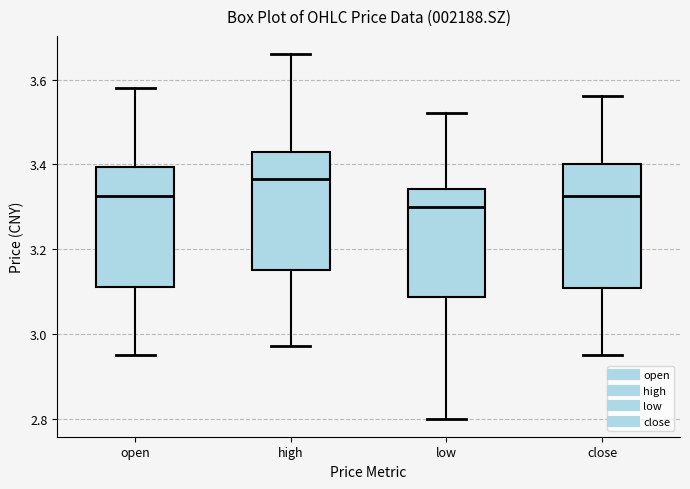

Where is the lower edge of the box for open on the y-axis? The values are not printed on the chart, so give them approximately, as read against the axis.

3.12